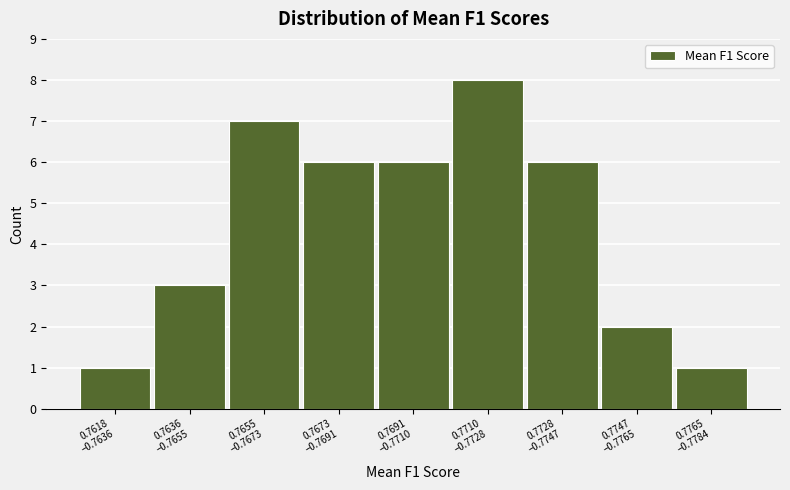

Reading right to left, what are all the values shown in this chart?

1	2	6	8	6	6	7	3	1